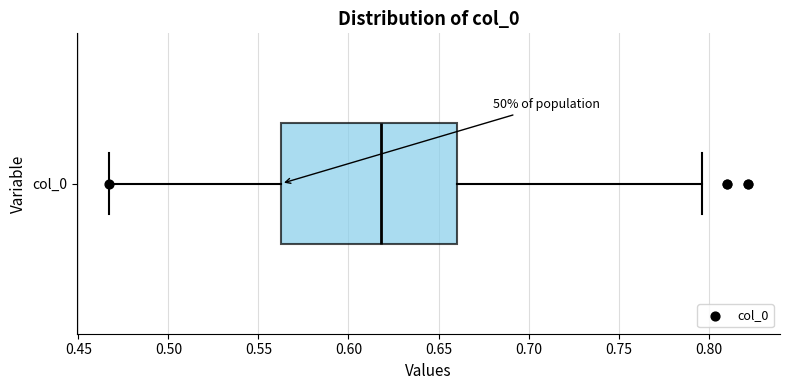

Transcribe this box plot: give where the median line is, the range the box spans, and where the two whiskers end, as read against the x-axis. The values are not printed on the chart, so give them approximately, as read against the axis.

median 0.620, box 0.565 to 0.660, whiskers 0.465 to 0.795